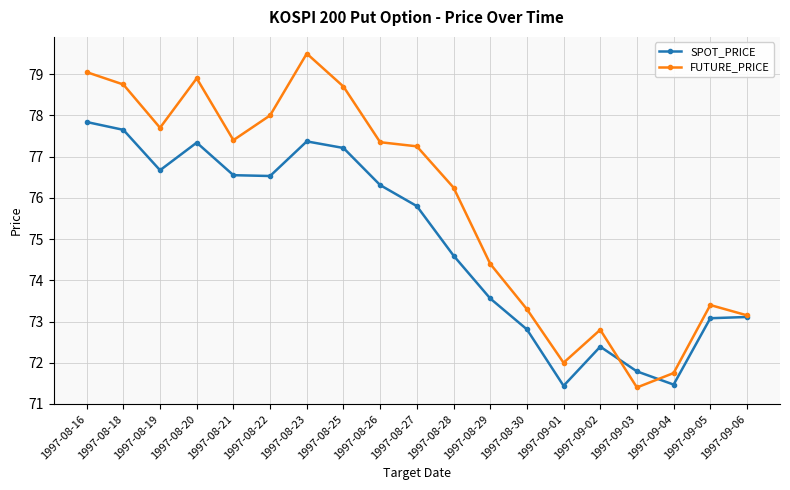

What is the lowest value of the FUTURE_PRICE series?

71.4